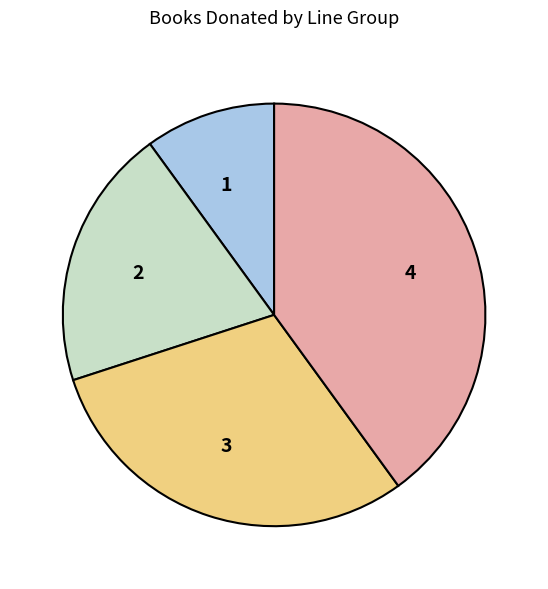

Rank the categories by value from lowest to highest.

1, 2, 3, 4